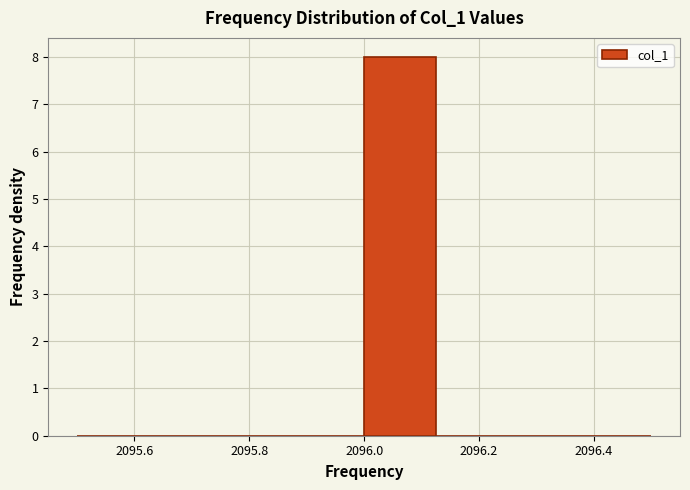

Reading left to right, transcribe this chart: for each bar, give the range it covers on the x-axis and its height. Neither the bar edges nor the heights are printed on the chart, so give them approximately, as read against the axes.

2095.500 to 2095.625: 0
2095.625 to 2095.750: 0
2095.750 to 2095.875: 0
2095.875 to 2096.000: 0
2096.000 to 2096.125: 8
2096.125 to 2096.250: 0
2096.250 to 2096.375: 0
2096.375 to 2096.500: 0